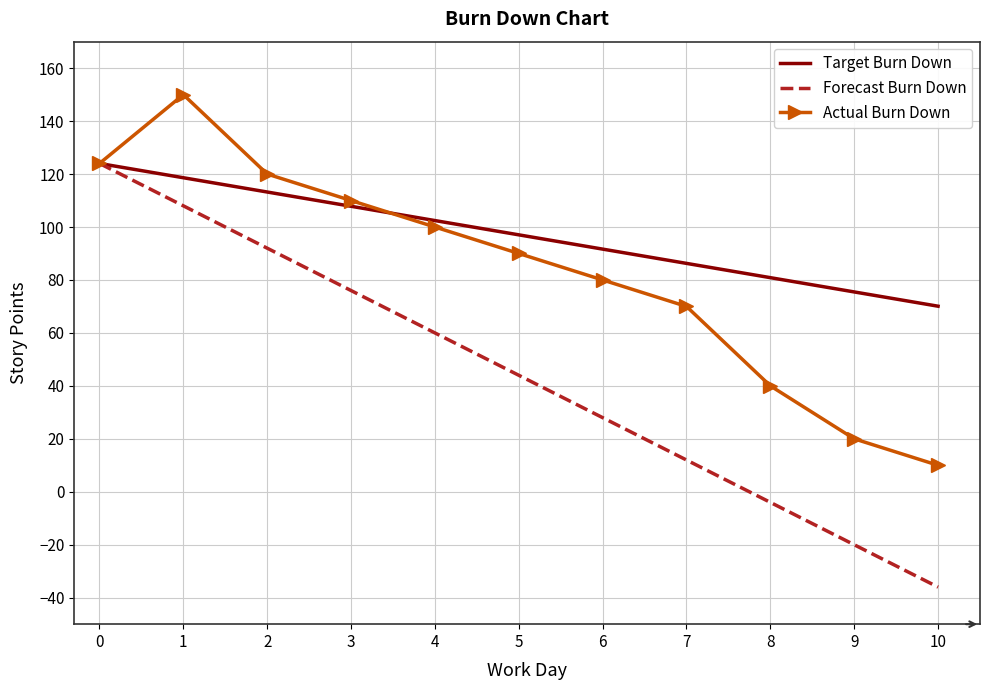

True or false: Target Burn Down has a value of 75.5 at 9.

True